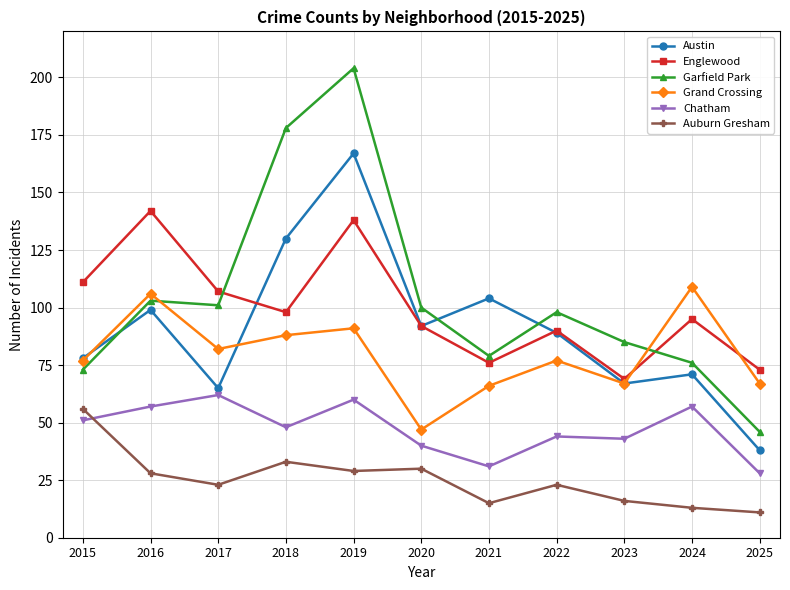

What is the difference between the maximum and minimum values in the Chatham series?

34